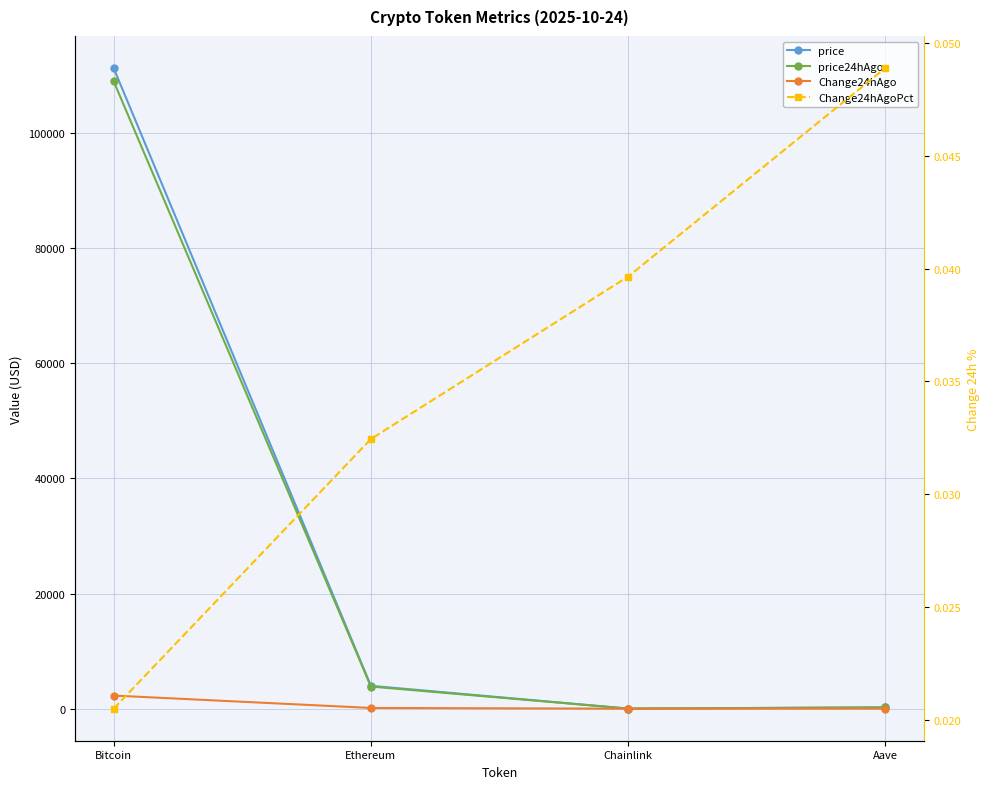

What is the highest value of the Change24hAgo series?

2281.0